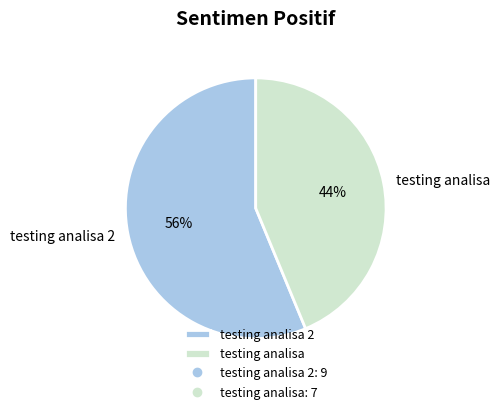

Which category has the smallest portion of the pie?

testing analisa